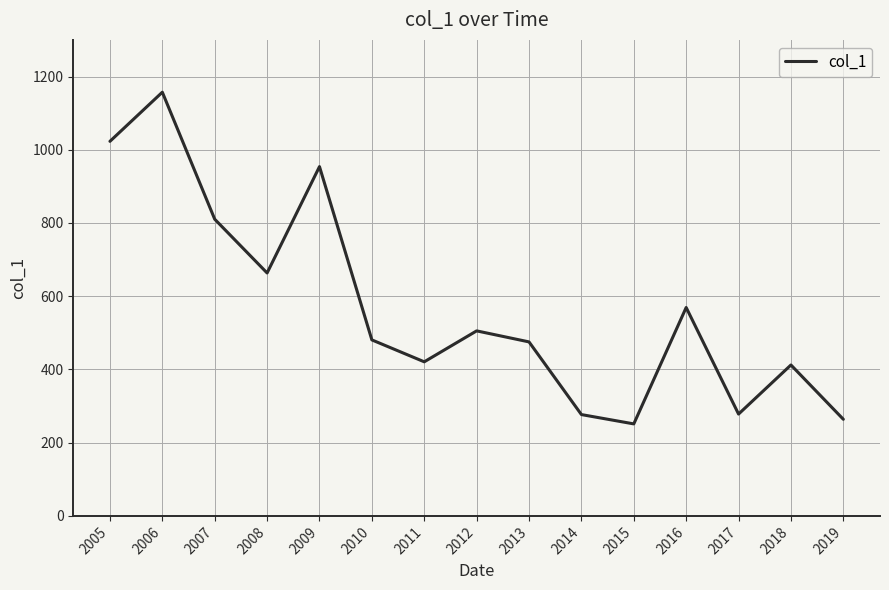

The value at 2018 is 677.0. True or false?

False